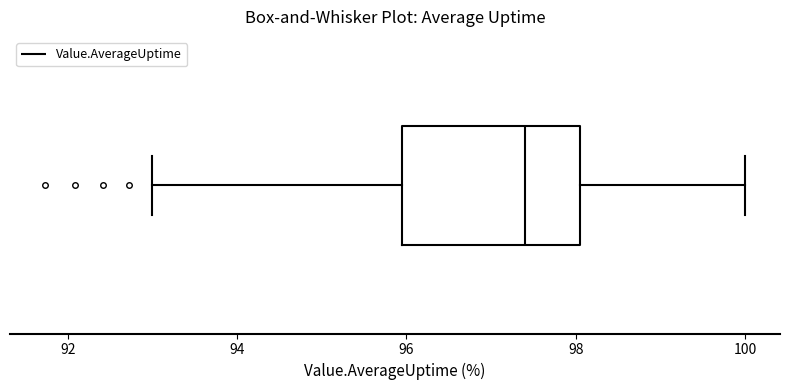

Transcribe this box plot: give where the median line is, the range the box spans, and where the two whiskers end, as read against the x-axis. The values are not printed on the chart, so give them approximately, as read against the axis.

median 97.4, box 96.0 to 98.0, whiskers 93.0 to 100.0